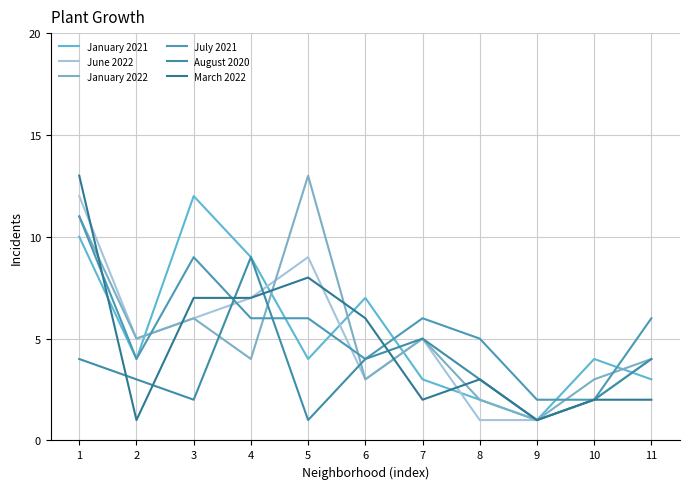

After their last crossing, which series has the higher values: January 2021 or August 2020?

August 2020